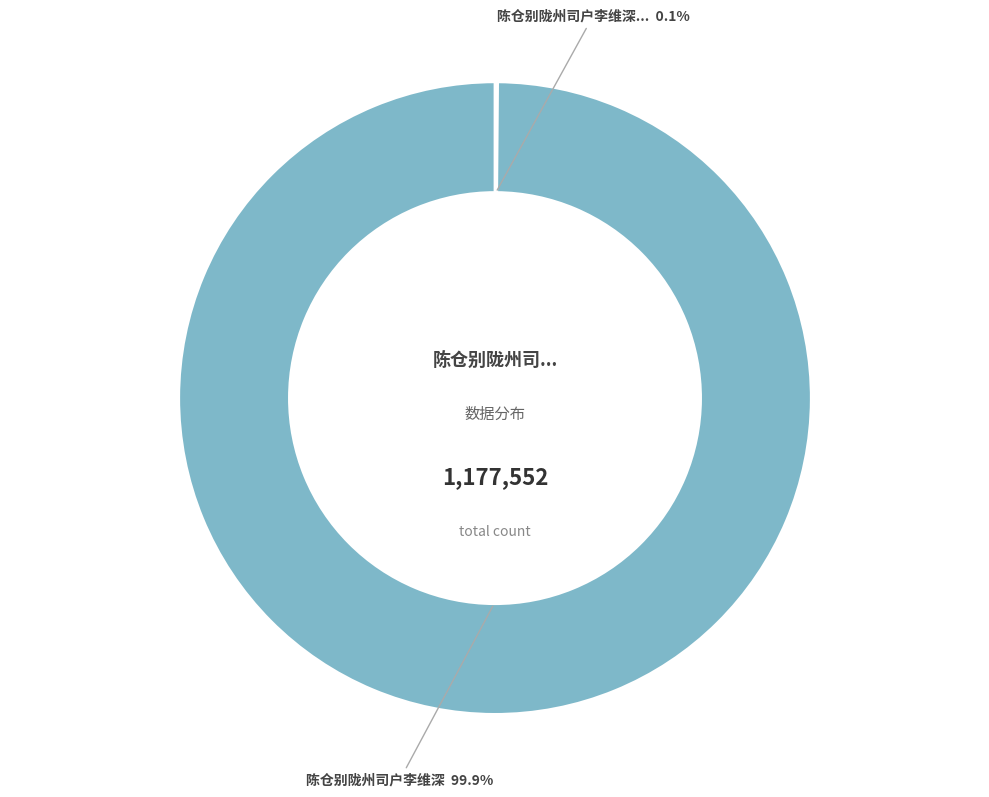

Is there a majority slice in this chart?

Yes